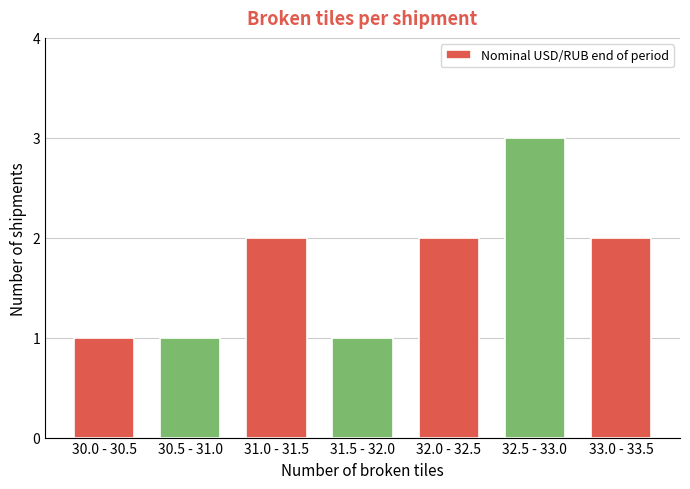

Reading right to left, extract all data points from this chart.

2	3	2	1	2	1	1